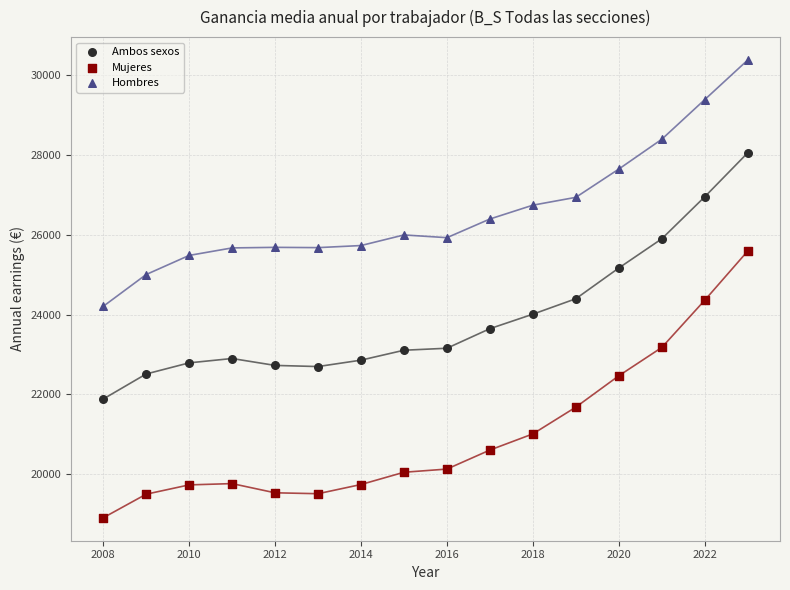

Which series reaches the minimum Y coordinate?

Mujeres